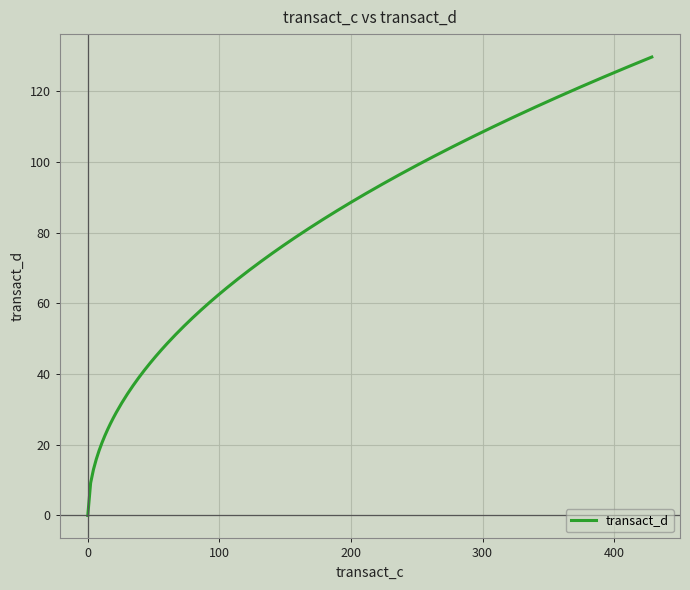

What is the maximum value shown in the chart?

129.7